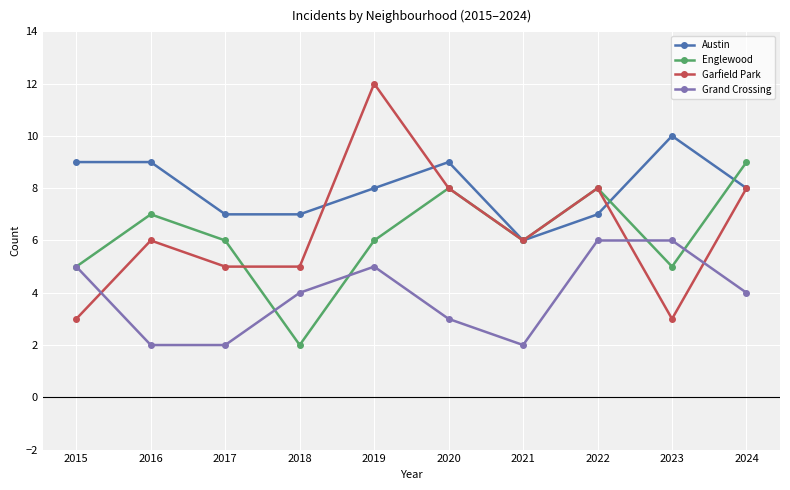

Does the chart have visible grid lines?

Yes